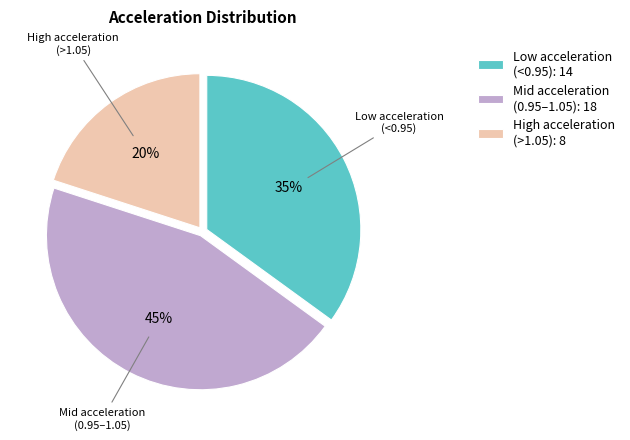

To the nearest percent, what portion does Low acceleration (<0.95): 14 represent?

35%